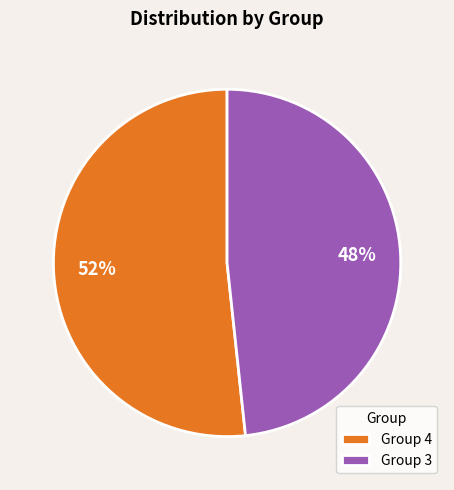

What percentage is the Group 3 slice, to the nearest percent?

48%